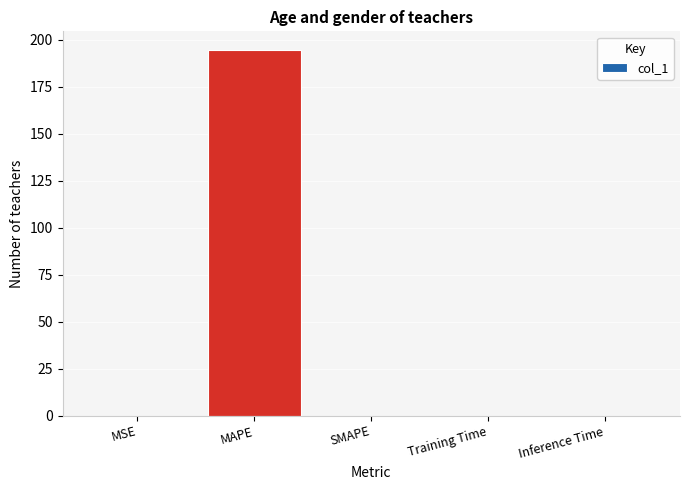

Are the bars horizontal?

No